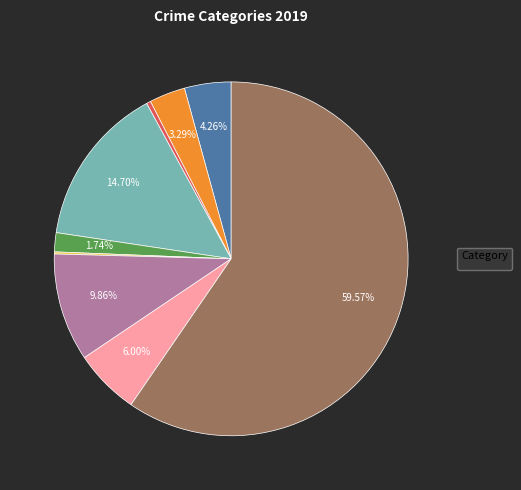

Is there a majority slice in this chart?

Yes